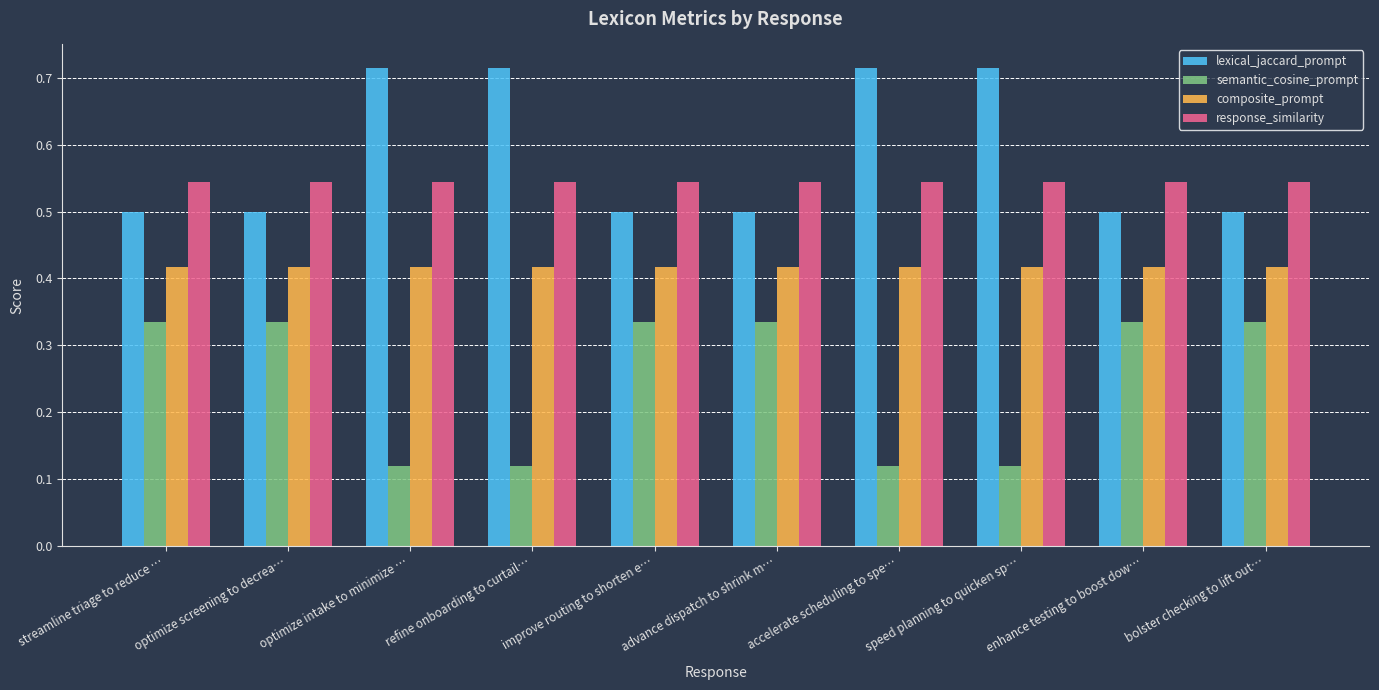

Which series has the largest total across all categories?

lexical_jaccard_prompt